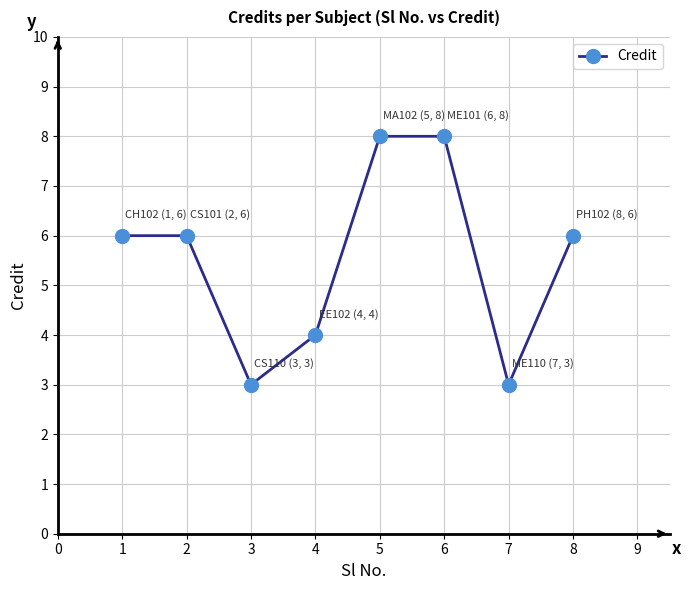

What is the minimum value shown in the chart?

3